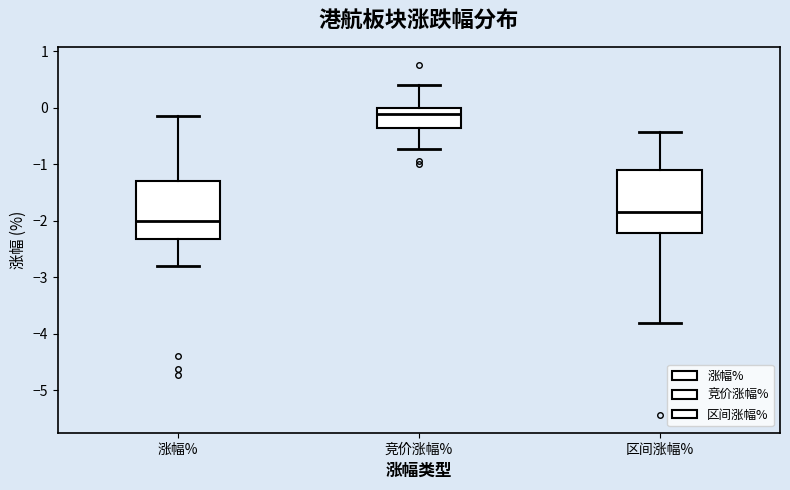

Where does the lower whisker of the box for 区间涨幅% end on the y-axis? The values are not printed on the chart, so give them approximately, as read against the axis.

-3.8